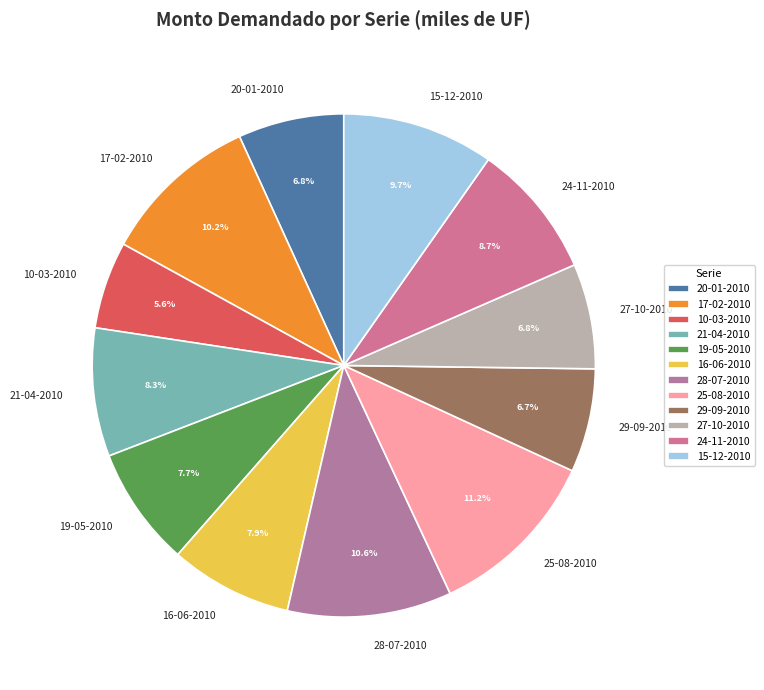

What percentage do 25-08-2010 and 24-11-2010 together represent?

19.9%